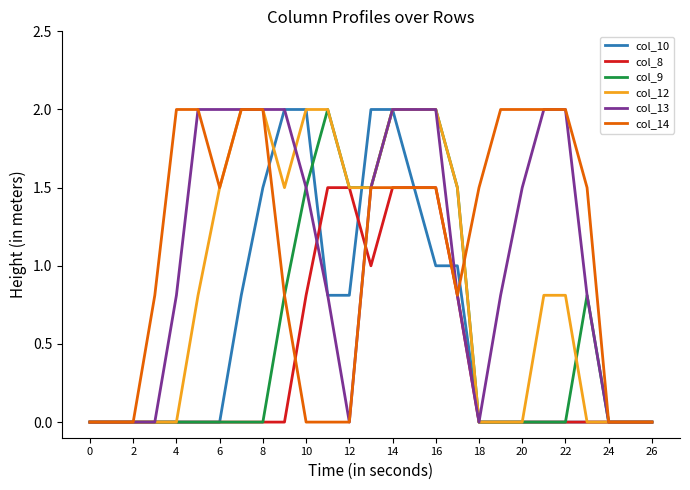

What is the maximum value for col_10?

2.0